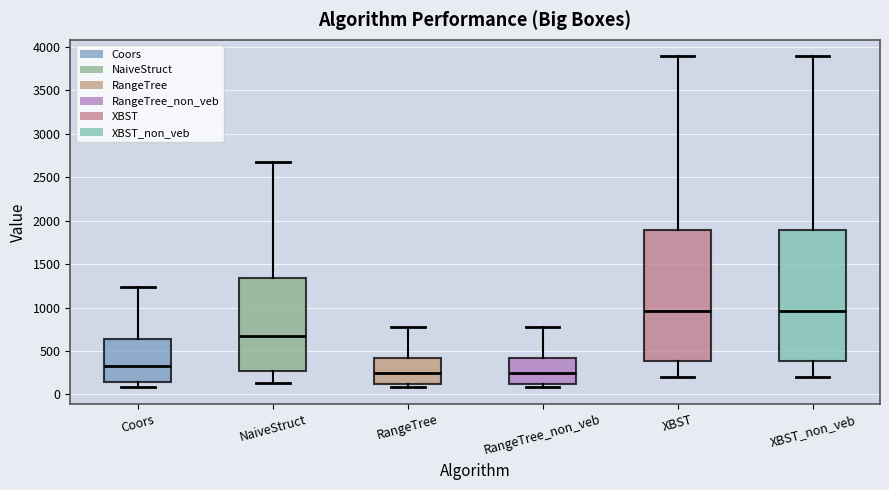

Reading left to right, read every box against the y-axis: the position of its median line, the range the box covers, and the ends of its whiskers. The values are not printed on the chart, so give them approximately, as read against the axis.

Coors: median 350, box 150 to 650, whiskers 100 to 1250
NaiveStruct: median 650, box 250 to 1350, whiskers 150 to 2650
RangeTree: median 250, box 150 to 400, whiskers 100 to 800
RangeTree_non_veb: median 250, box 150 to 400, whiskers 100 to 800
XBST: median 950, box 400 to 1900, whiskers 200 to 3900
XBST_non_veb: median 950, box 400 to 1900, whiskers 200 to 3900